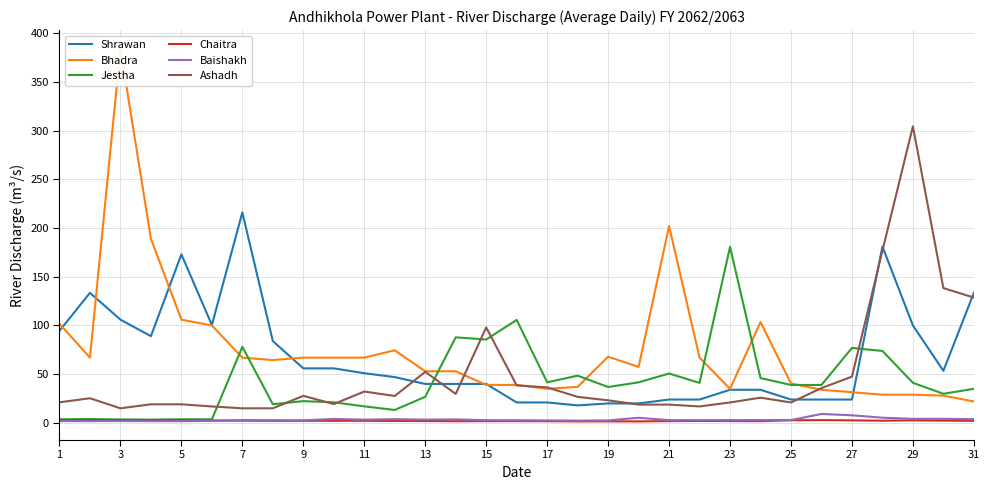

True or false: Shrawan and Chaitra cross at least once.

False